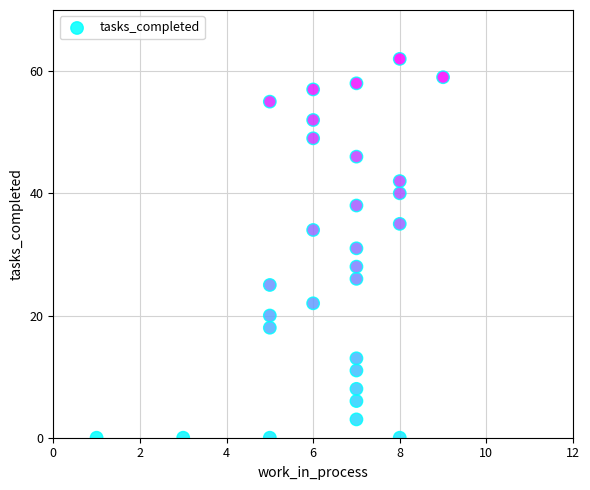

What is the range of X values (max minus min)?

8